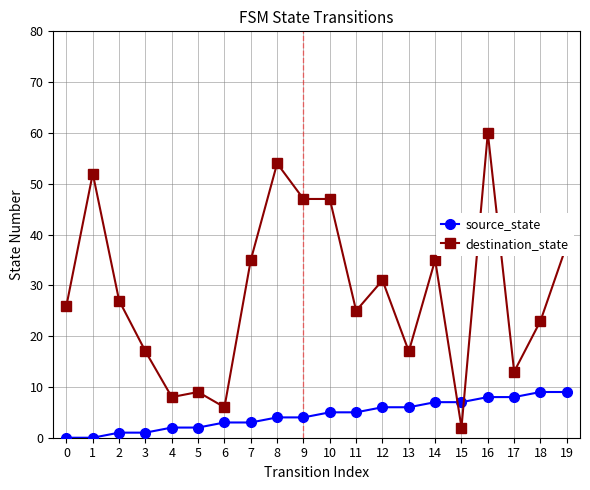

True or false: destination_state and source_state cross at least once.

True